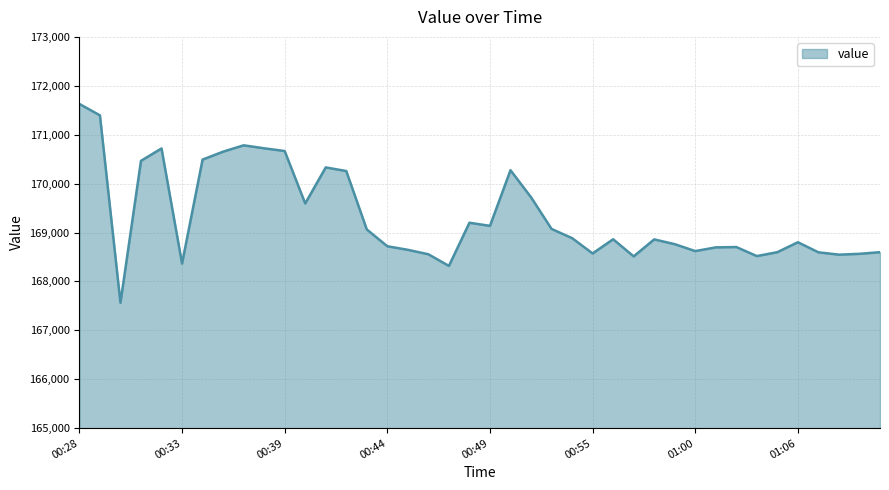

What is the maximum value shown in the chart?

171629